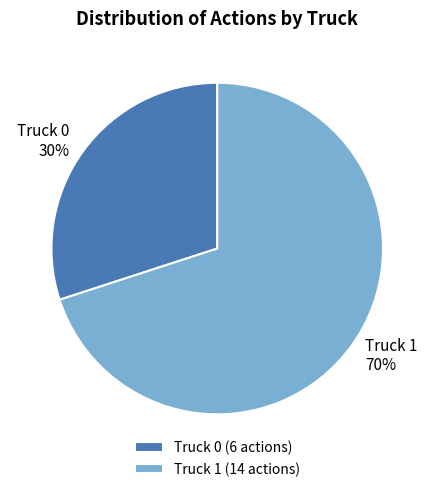

The Truck 0 slice represents 20% of the pie. True or false?

False